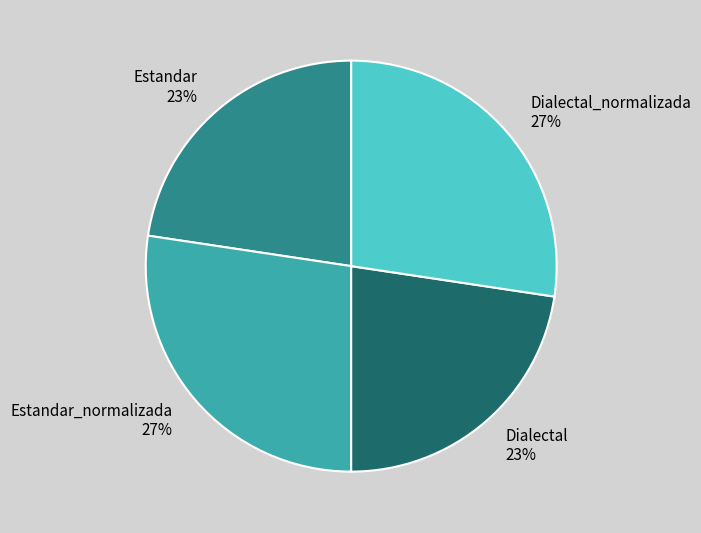

How many slices are in this pie chart?

4